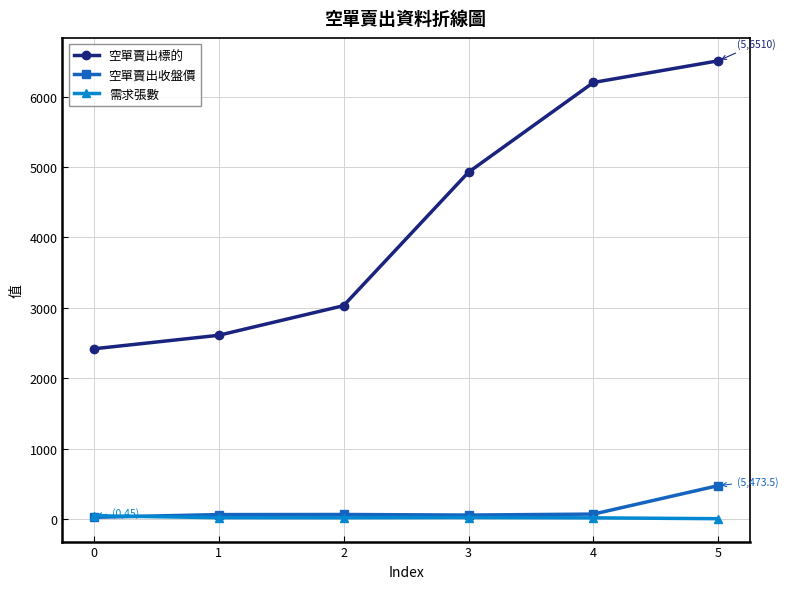

What is the lowest value of the 空單賣出標的 series?

2417.0